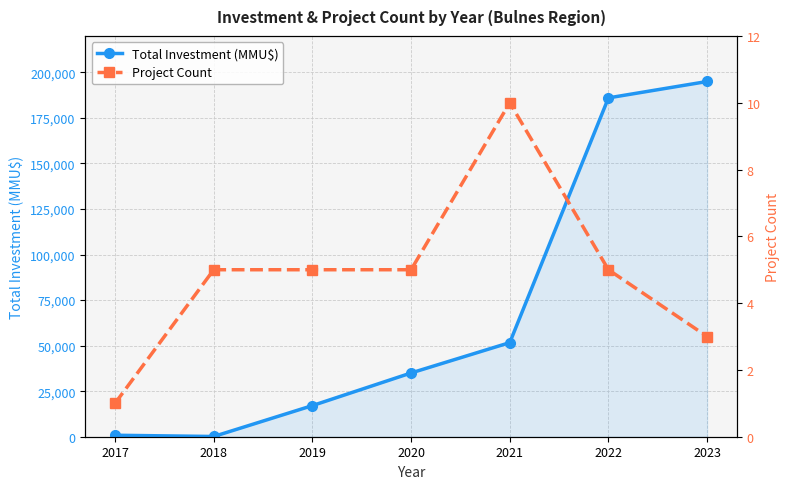

Rank the categories by Total Investment (MMU$) value from lowest to highest.

2018, 2017, 2019, 2020, 2021, 2022, 2023